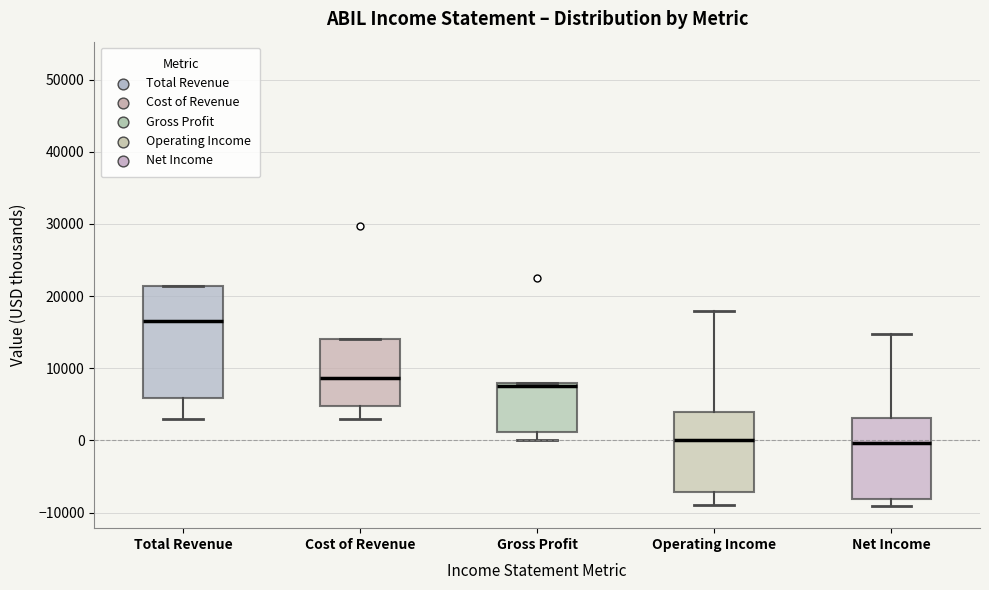

Comparing the boxes themselves (not the whiskers), which one is the tallest?

Total Revenue